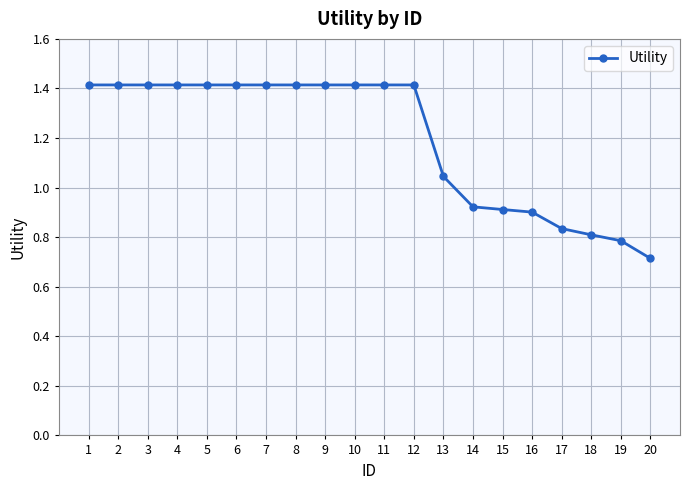

What is the value of the 6th point from the left?

1.4